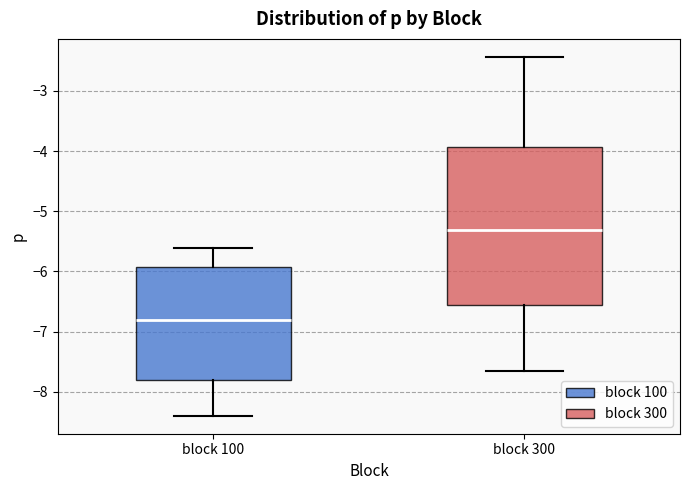

Reading left to right, read every box against the y-axis: the position of its median line, the range the box covers, and the ends of its whiskers. The values are not printed on the chart, so give them approximately, as read against the axis.

block 100: median -6.8, box -7.8 to -5.9, whiskers -8.4 to -5.6
block 300: median -5.3, box -6.6 to -3.9, whiskers -7.7 to -2.4